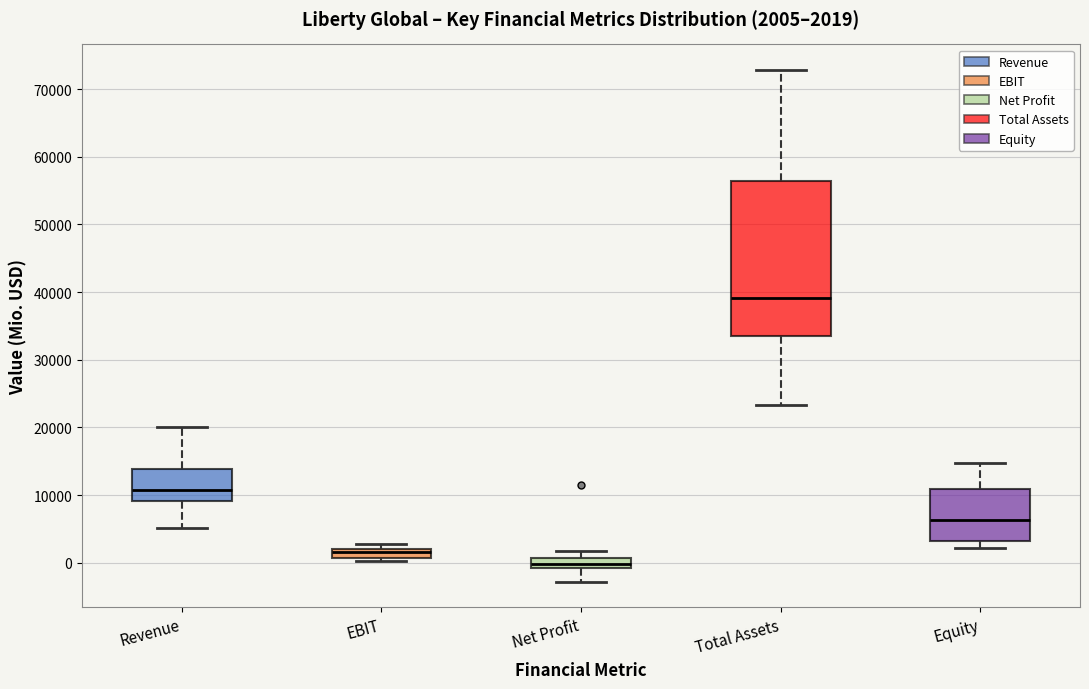

Which box is the tallest, from its lower edge to its upper edge?

Total Assets